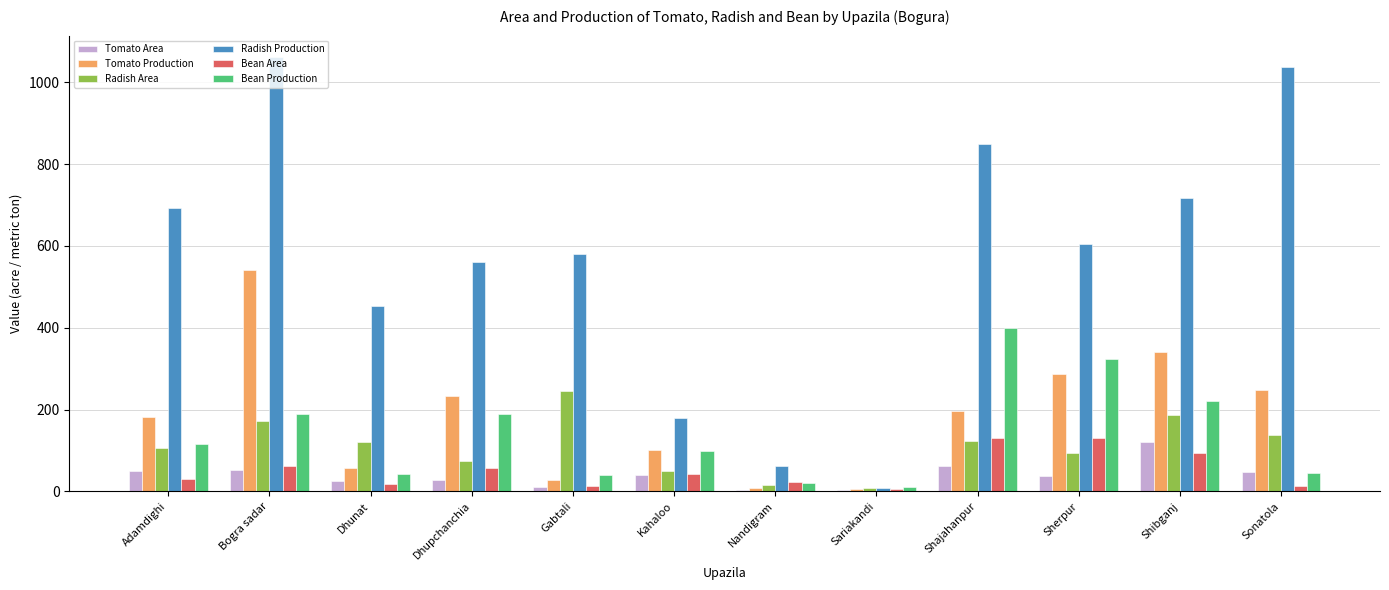

What is the greatest value displayed?

1061.0